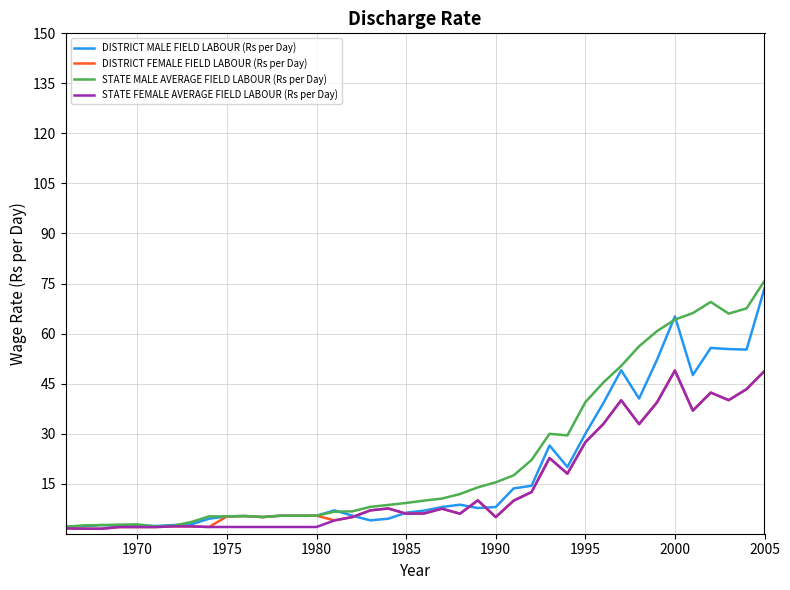

What is the minimum value shown in the chart?

1.5